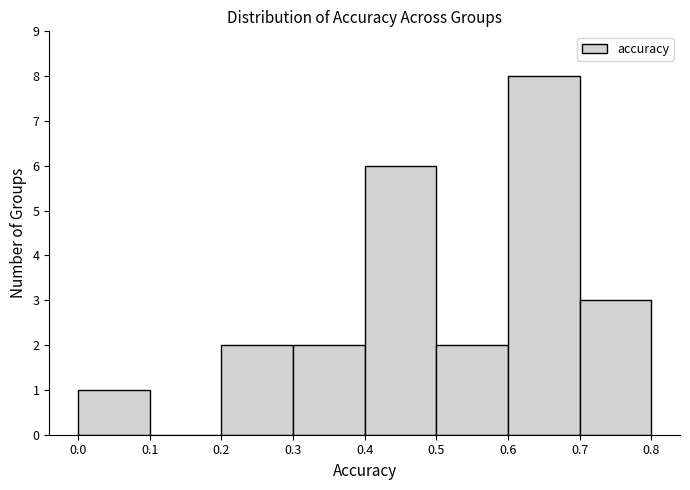

Reading left to right, list every bar in this chart as the range it spans on the x-axis followed by its height. The values are not printed on the chart, so give them approximately, as read against the axis.

0.0 to 0.1: 1
0.1 to 0.2: 0
0.2 to 0.3: 2
0.3 to 0.4: 2
0.4 to 0.5: 6
0.5 to 0.6: 2
0.6 to 0.7: 8
0.7 to 0.8: 3